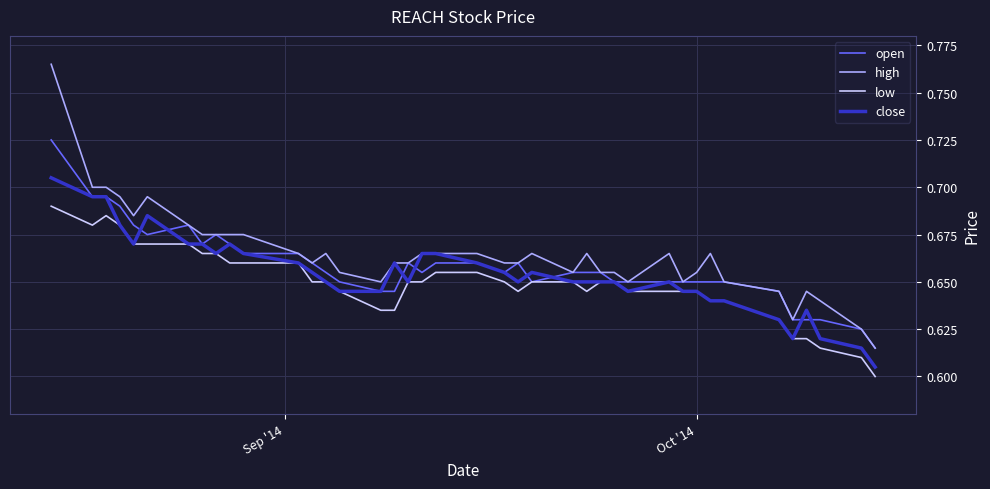

How many lines are shown in the chart?

4